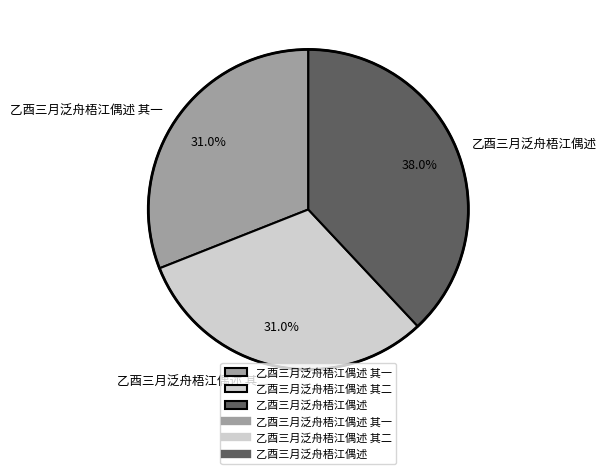

Does 乙酉三月泛舟梧江偶述 represent more than half of the total?

No